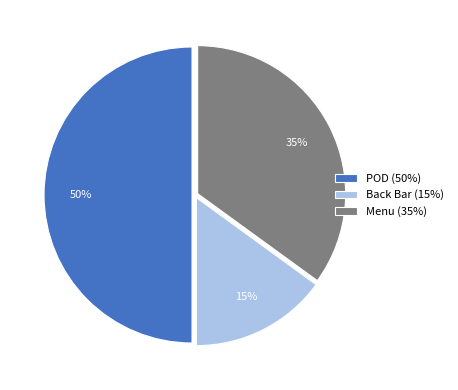

What is the largest slice in the pie chart?

POD